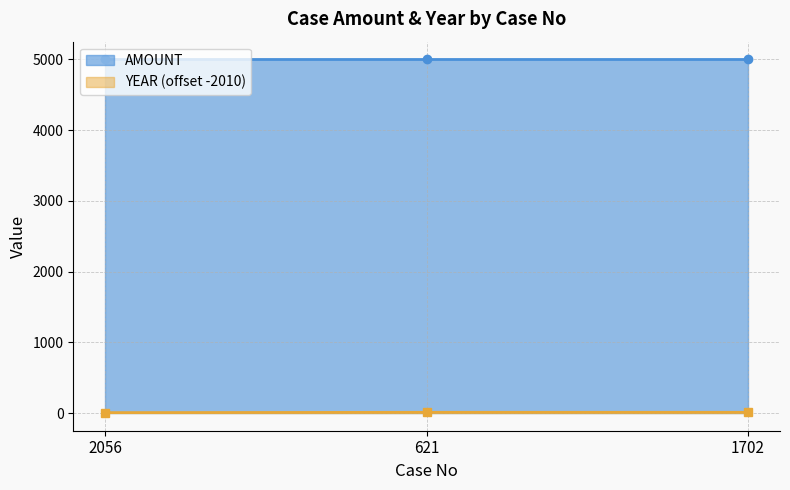

Is it true that YEAR (offset -2010) equals 10 at 1702?

True